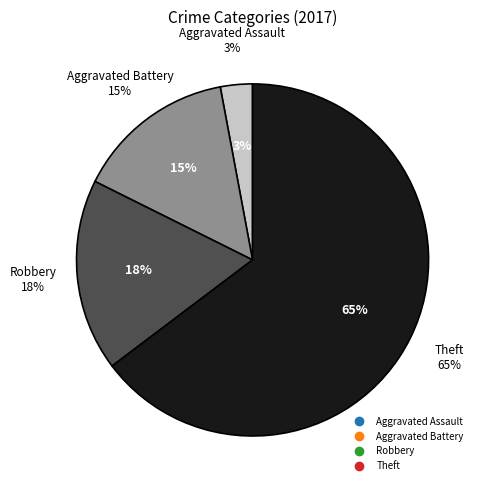

To the nearest percent, what is the combined percentage of Robbery and Aggravated Assault?

21%